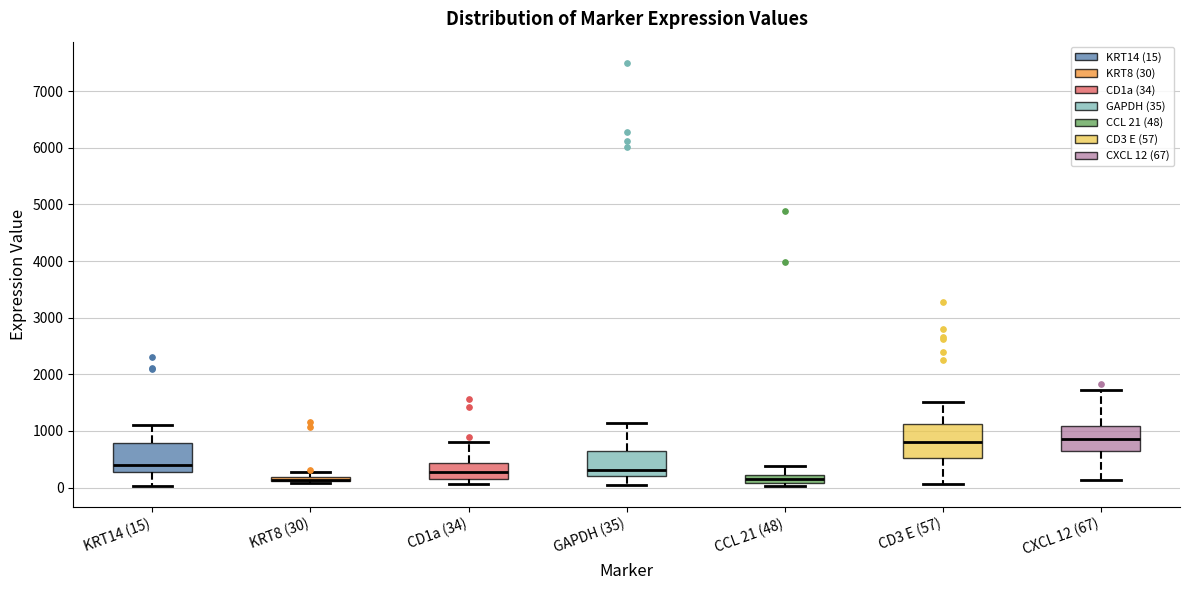

Where does the lower whisker of the box for KRT14 (15) end on the y-axis? The values are not printed on the chart, so give them approximately, as read against the axis.

0